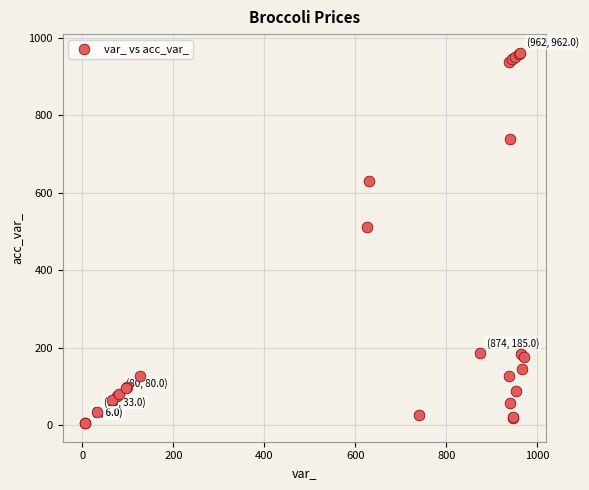

What Y value in the scatter plot is closest to 483?

512